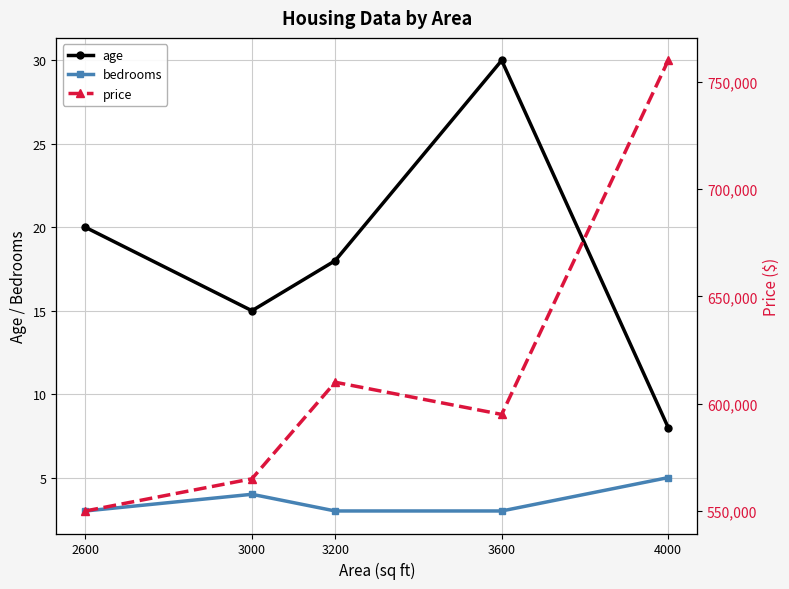

What is the average value of the price series?

616000